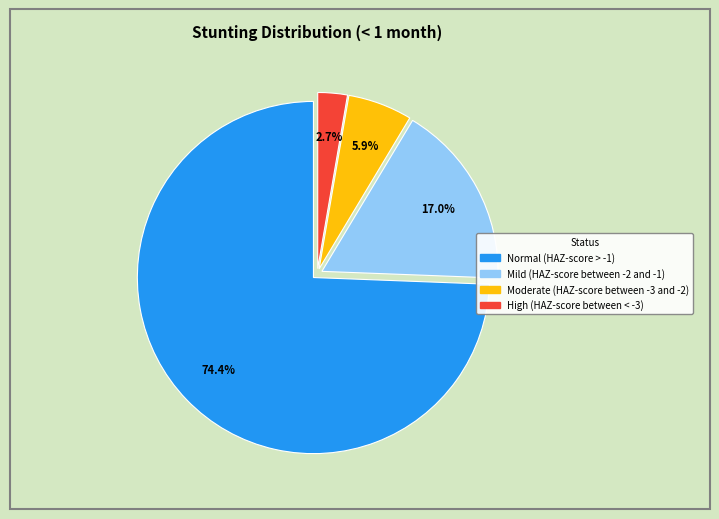

Between High (HAZ-score between < -3) and Normal (HAZ-score > -1), which is larger?

Normal (HAZ-score > -1)